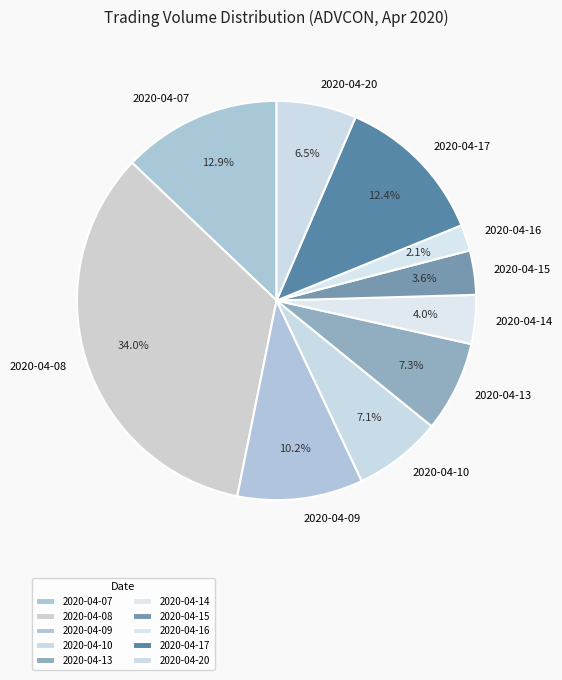

Between 2020-04-08 and 2020-04-13, which is larger?

2020-04-08